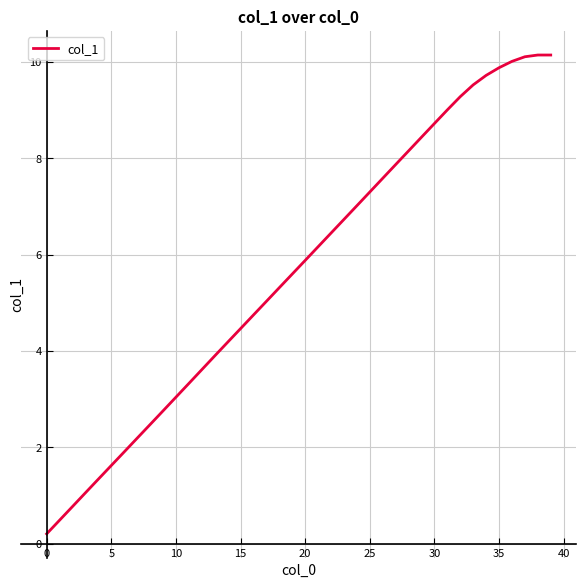

What is the maximum value shown in the chart?

10.1